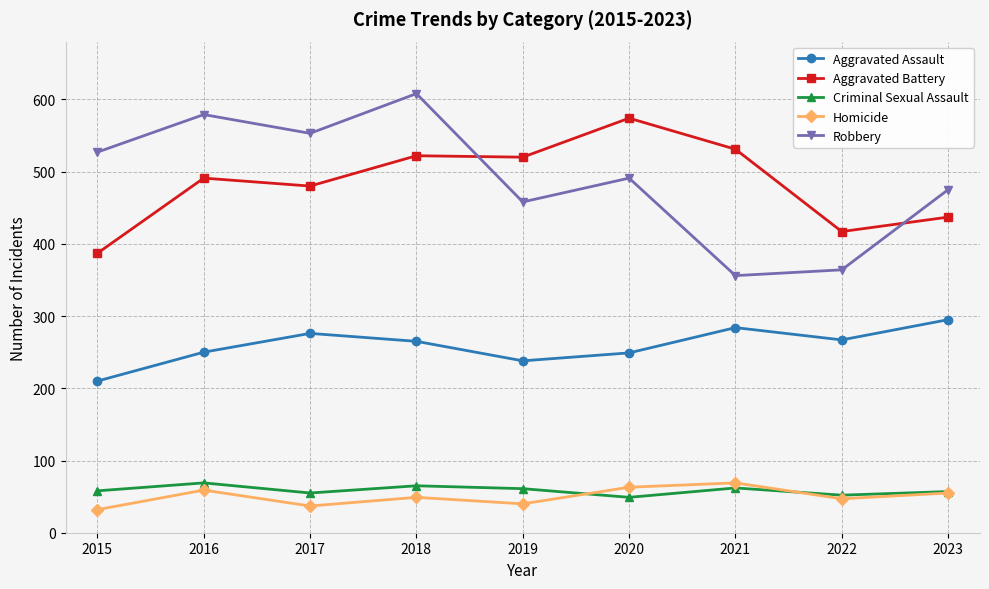

True or false: Homicide has a value of 40 at 2019.

True